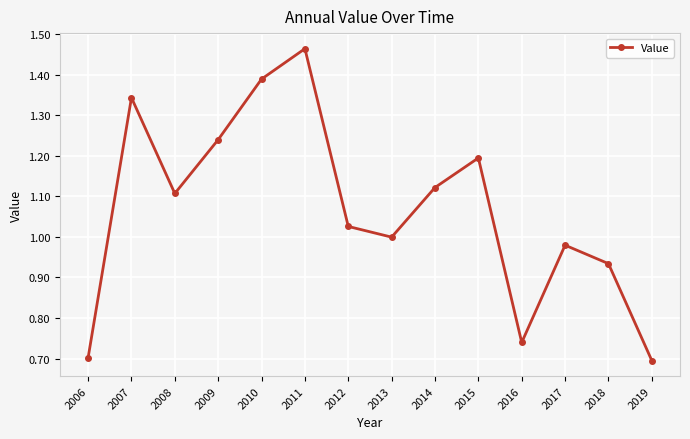

Is it true that the value at 2019 is 0.7?

True